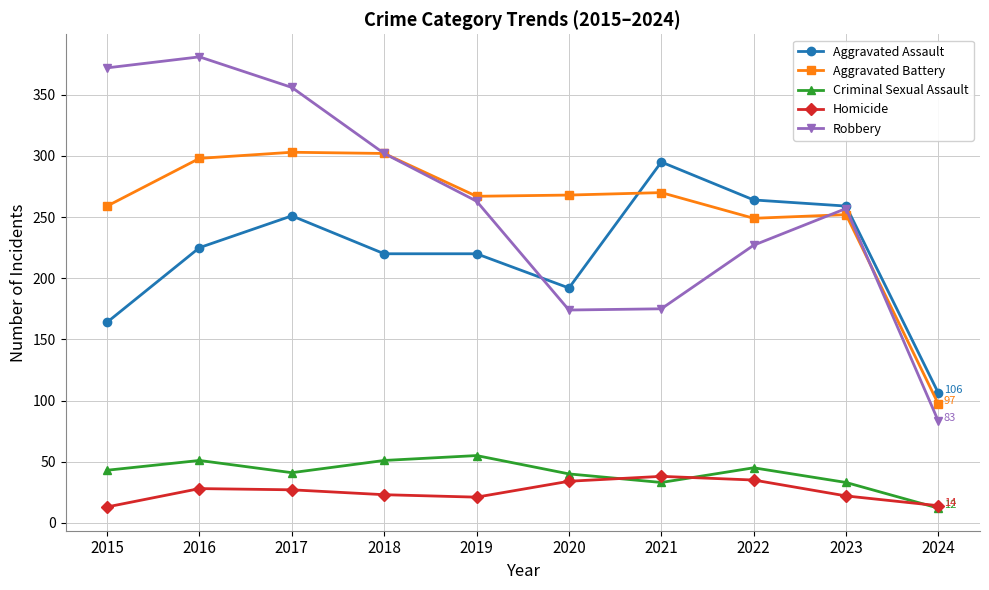

What is the difference between the maximum and minimum values in the Homicide series?

25